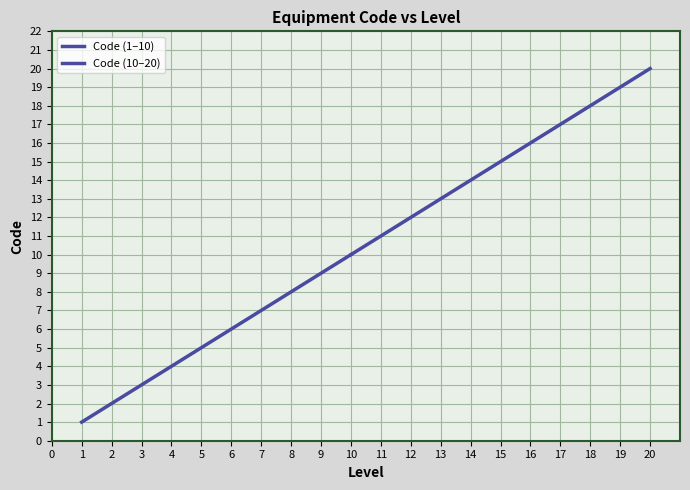

True or false: the data shows 3 at 2.

False